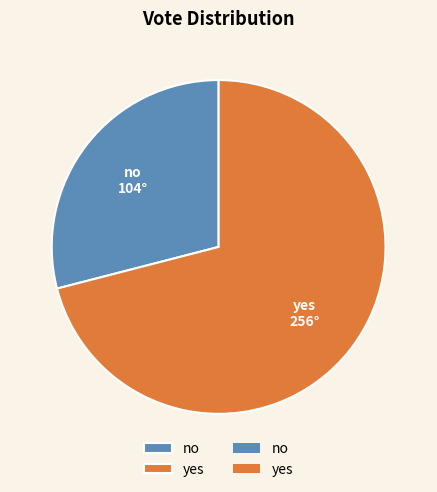

Rank the categories by value from lowest to highest.

no, yes